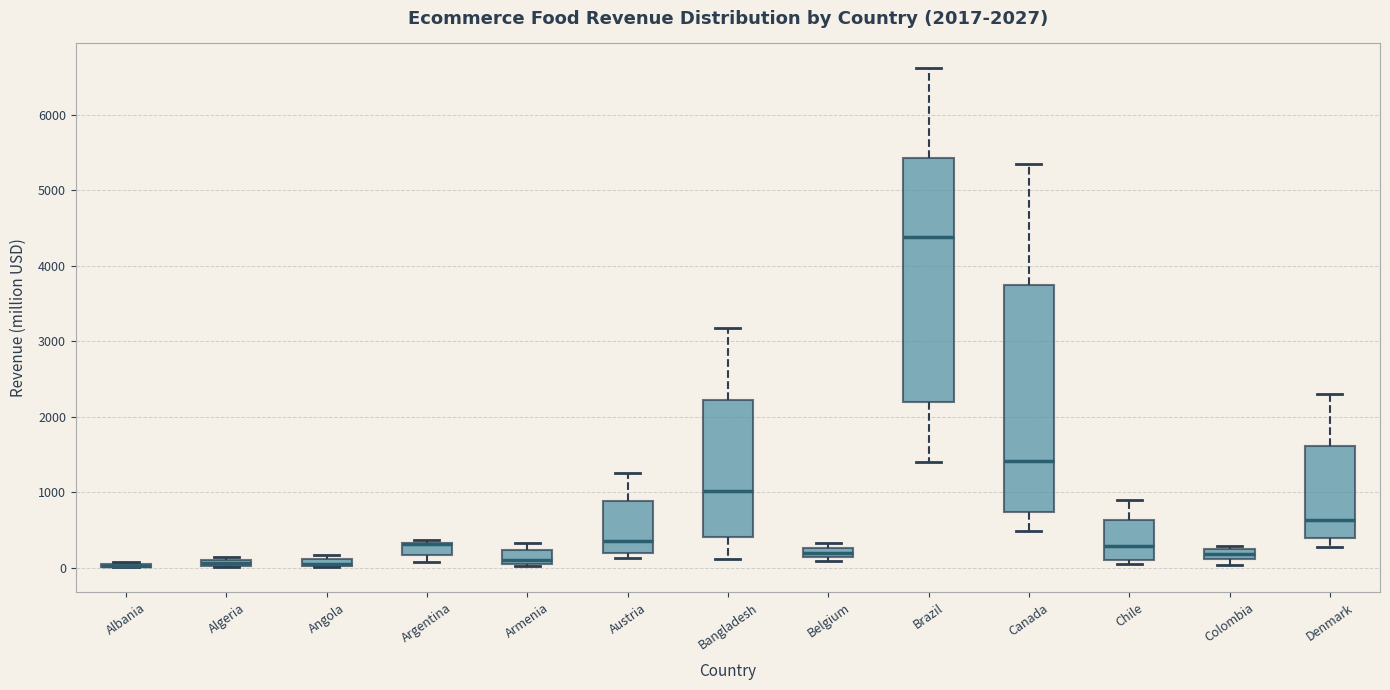

Which box is the tallest, from its lower edge to its upper edge?

Brazil